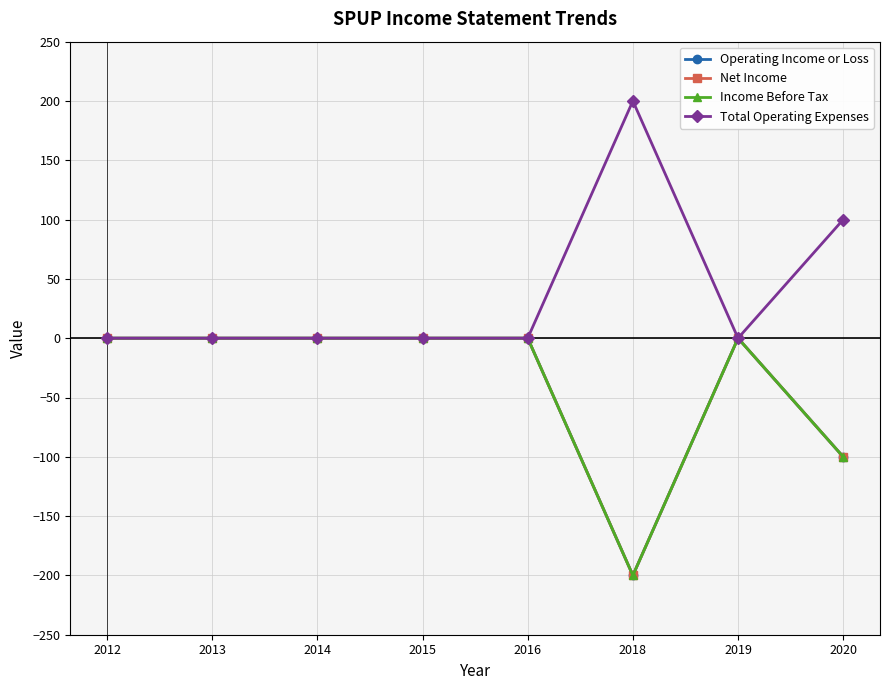

Is this an area chart (filled region under the line)?

No